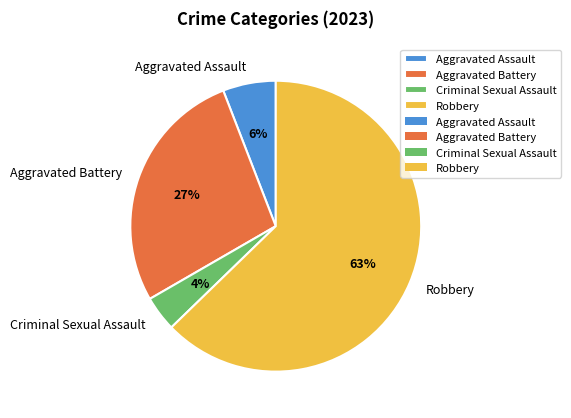

True or false: Robbery accounts for 74% of the total.

False